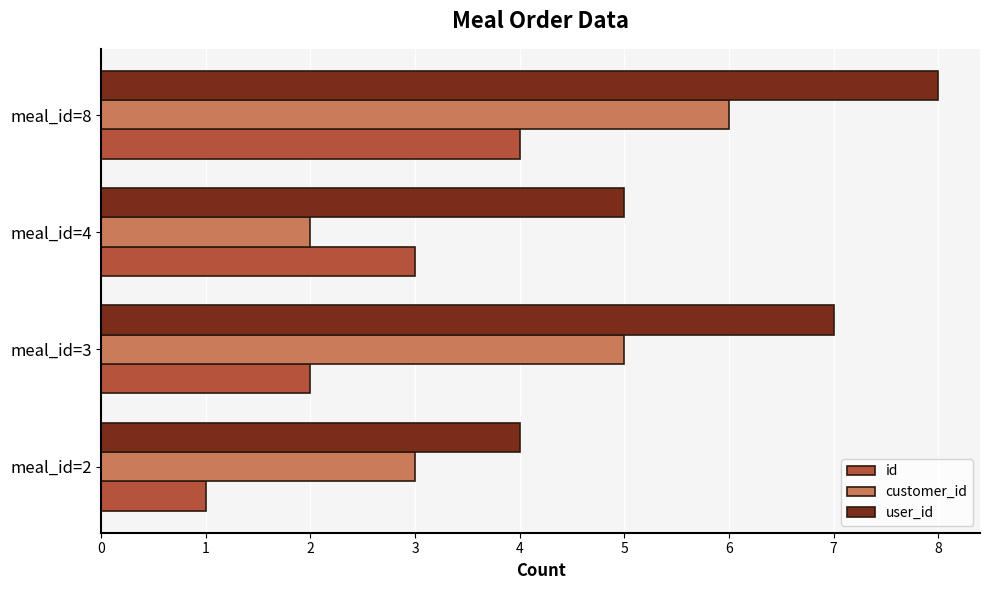

Is it true that id equals 2 at meal_id=3?

True